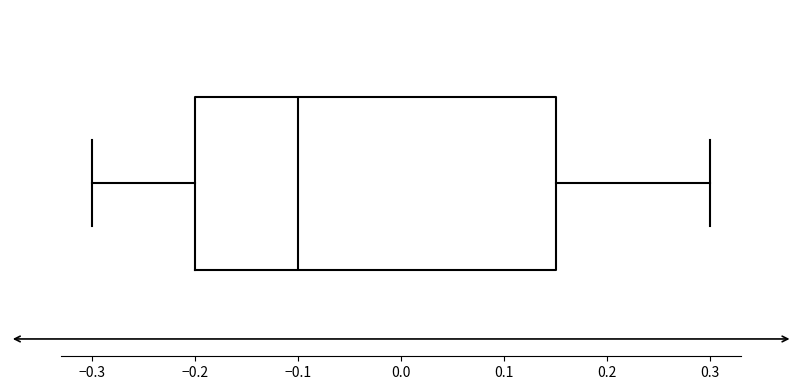

Read this box plot against the x-axis: the position of the median line, the range covered by the box, and the ends of both whiskers. The values are not printed on the chart, so give them approximately, as read against the axis.

median -0.10, box -0.20 to 0.15, whiskers -0.30 to 0.30